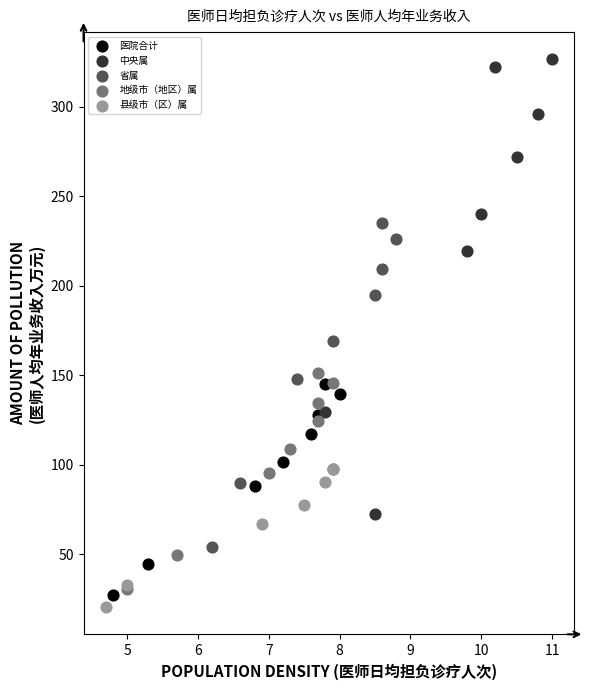

Which series has the largest Y range (max minus min)?

中央属